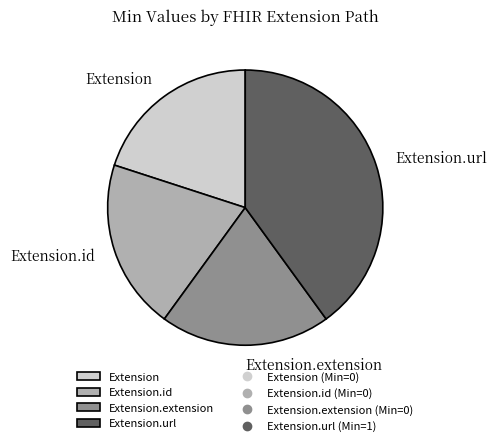

Combined, do Extension.extension and Extension.url account for over 50%?

Yes